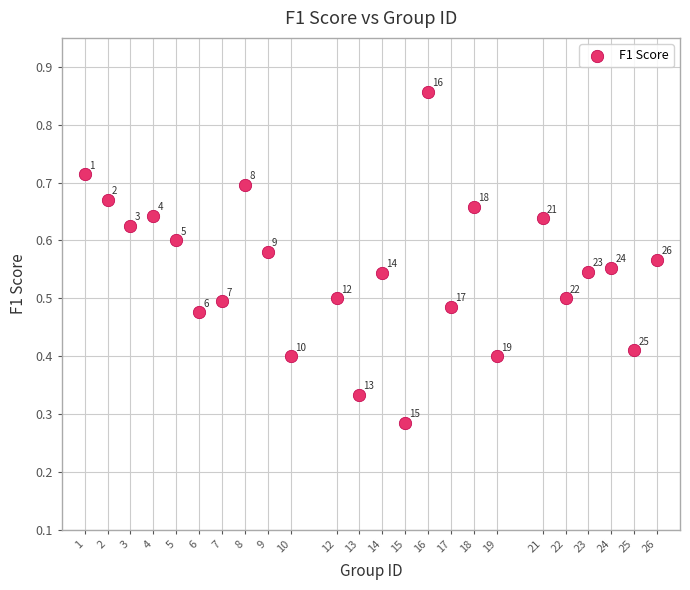

What is the range of X values (max minus min)?

25.0